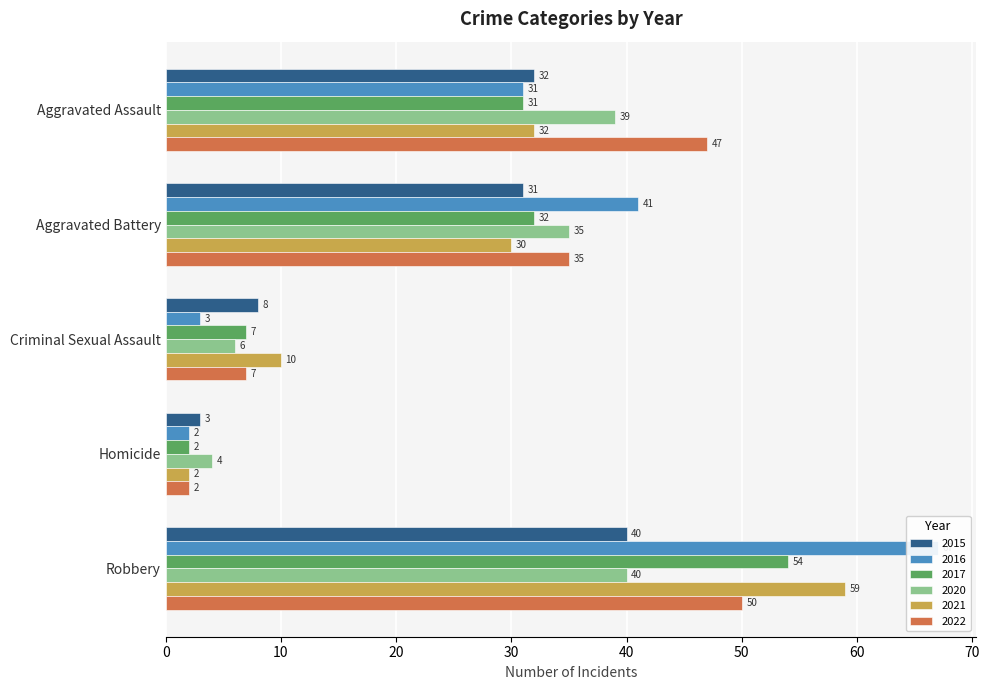

What is the difference between the maximum and minimum values in the 2020 series?

36